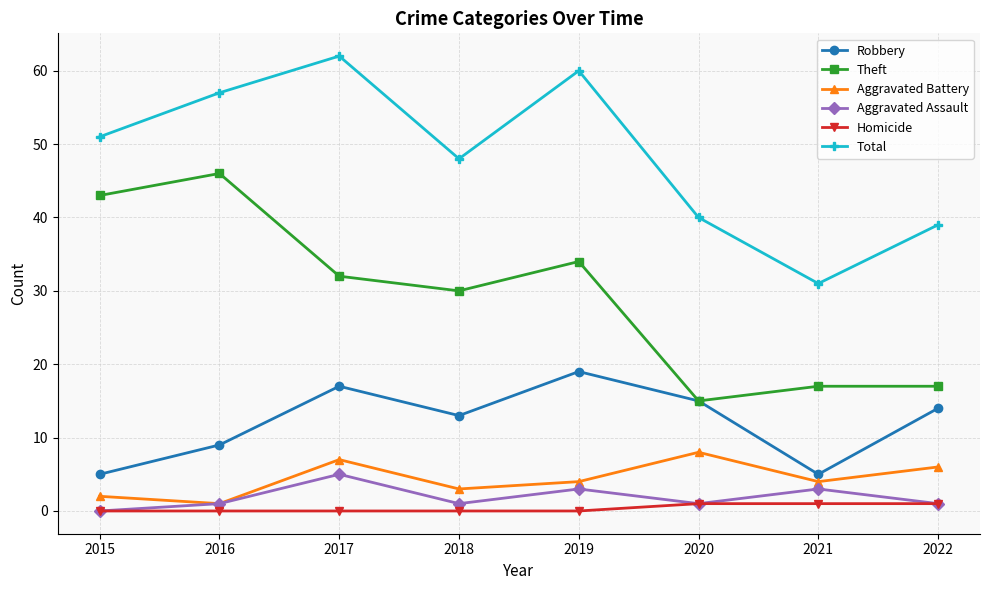

What value does the Robbery series have at 2017?

17